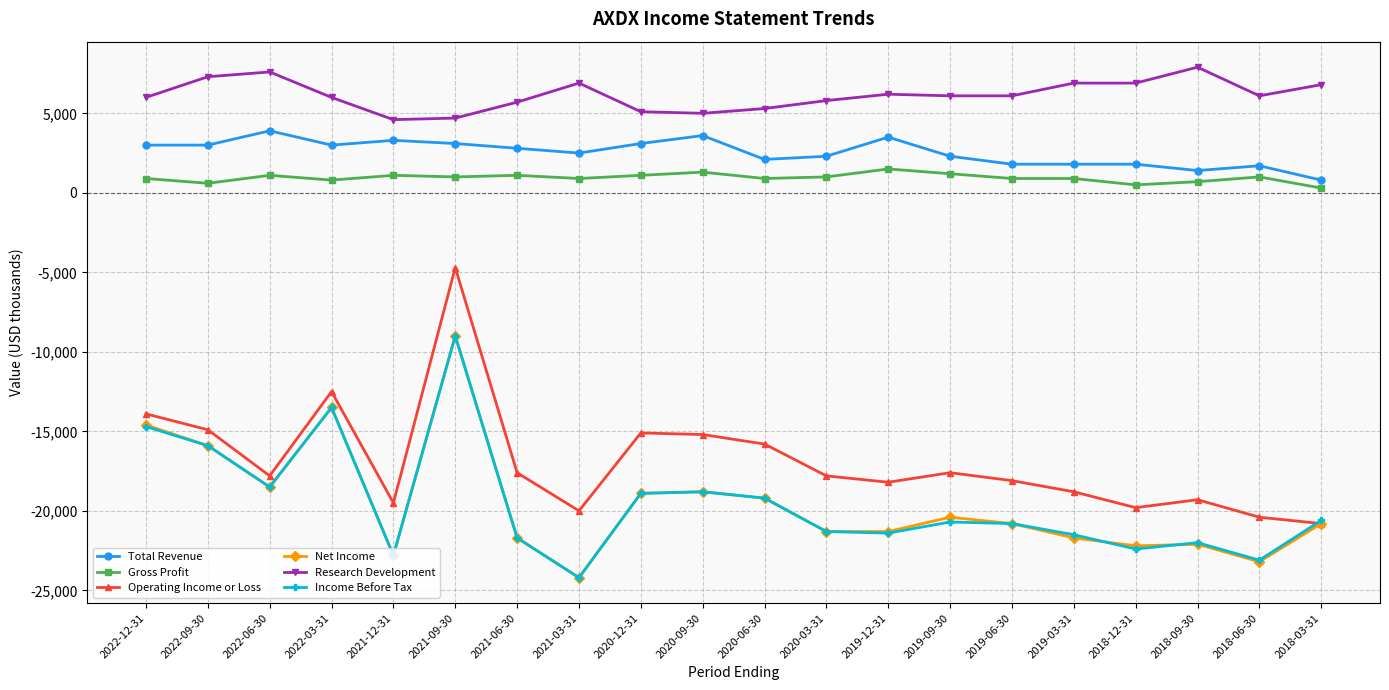

True or false: Net Income and Research Development cross at least once.

False